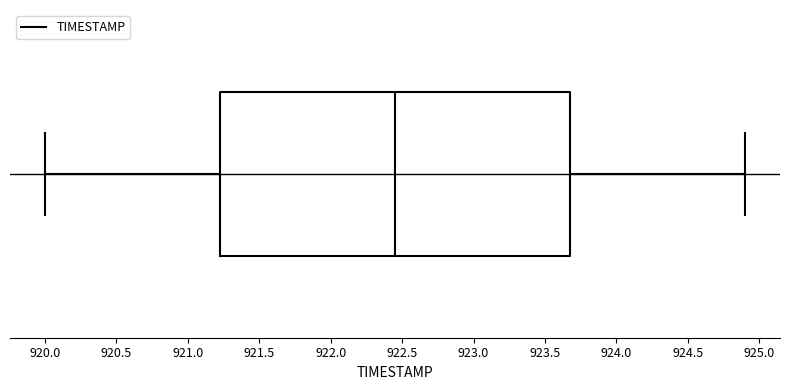

Transcribe this box plot: give where the median line is, the range the box spans, and where the two whiskers end, as read against the x-axis. The values are not printed on the chart, so give them approximately, as read against the axis.

median 922.45, box 921.25 to 923.70, whiskers 920.00 to 924.90